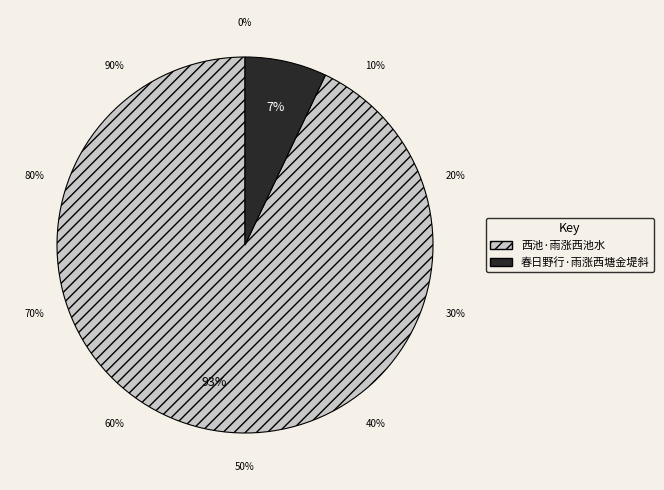

What is the largest slice in the pie chart?

西池·雨涨西池水